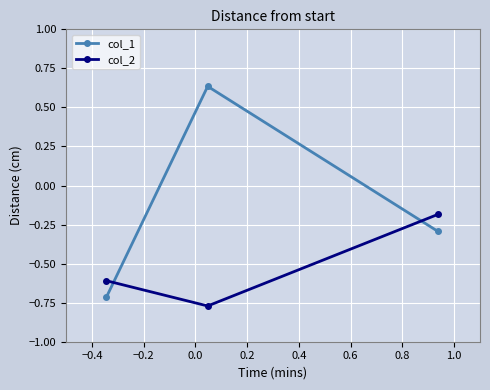

List the series in order of their overall mean, lowest first.

col_2, col_1